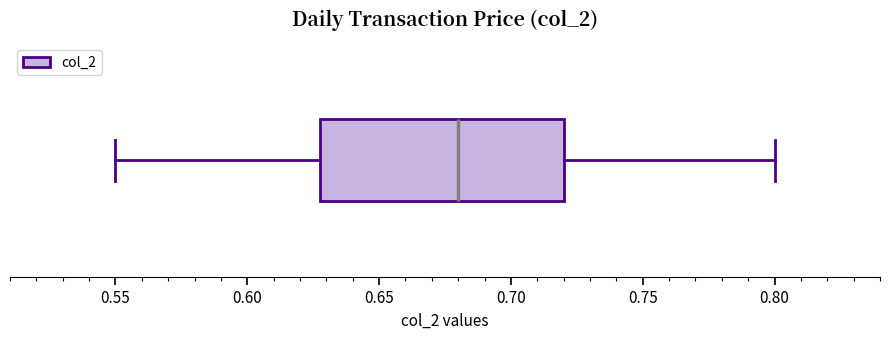

Where is the left edge of the box on the x-axis? The values are not printed on the chart, so give them approximately, as read against the axis.

0.63